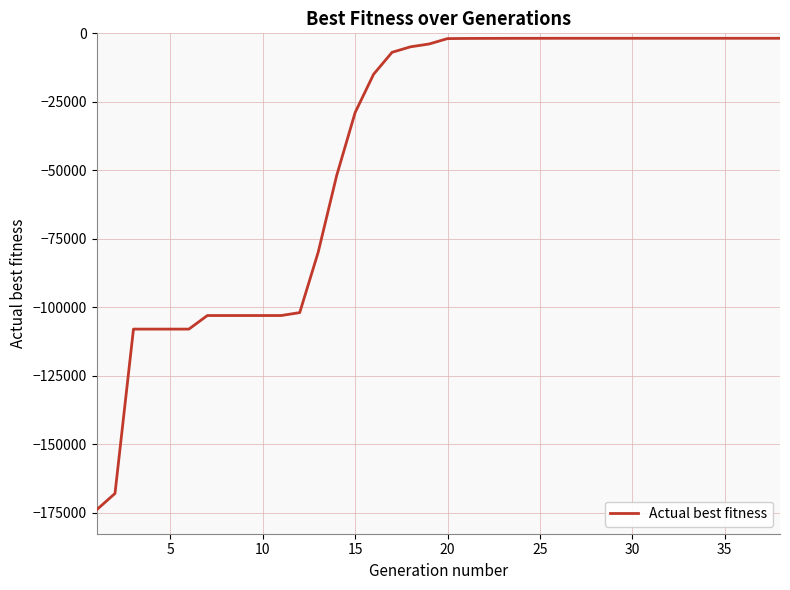

What is the smallest value displayed?

-173928